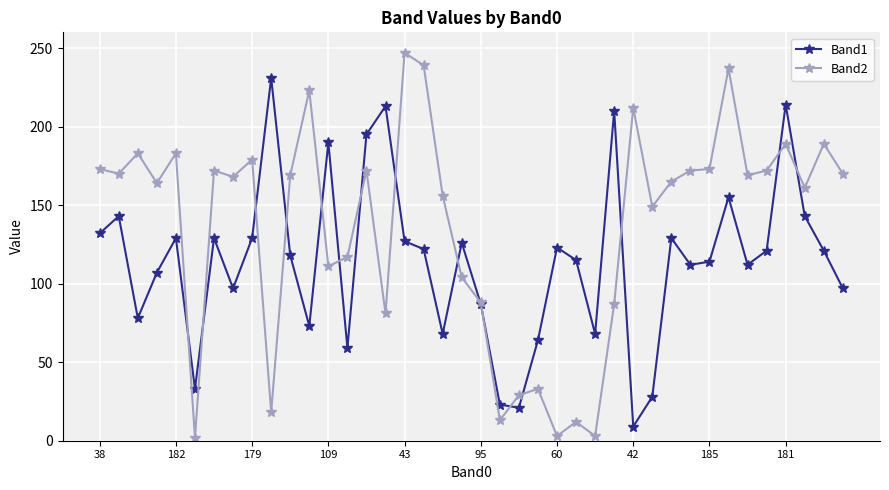

What is the sum of all Band1 values?

4565